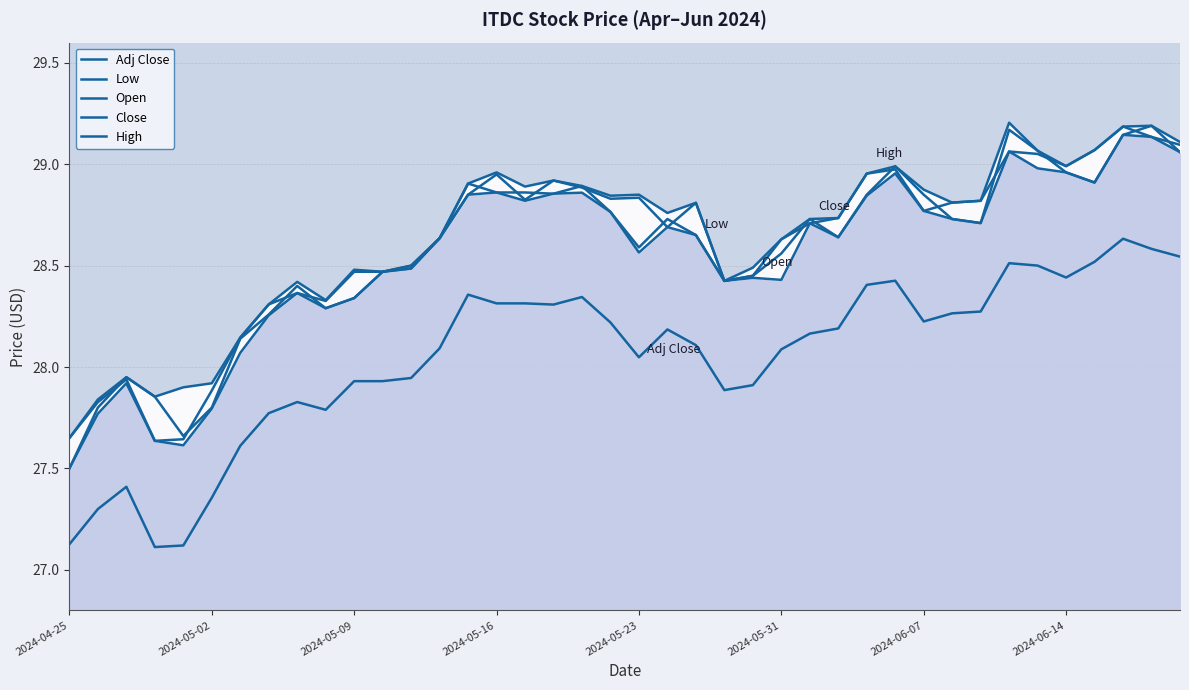

What is the difference between the Close values at 25 and 2024-06-07?

0.5